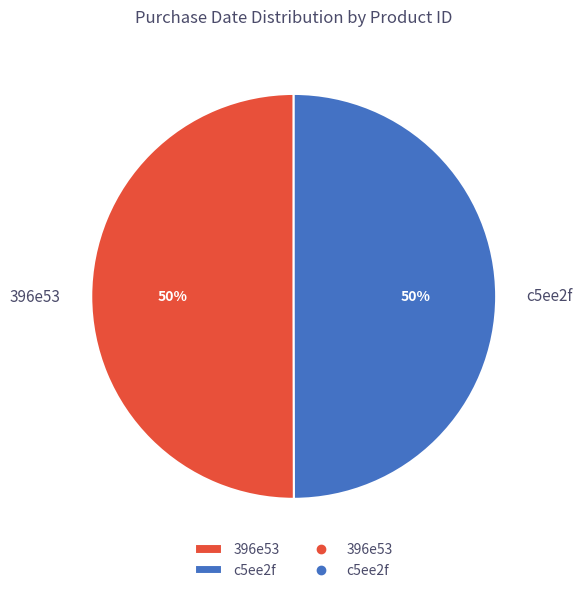

How many segments does this pie chart have?

2